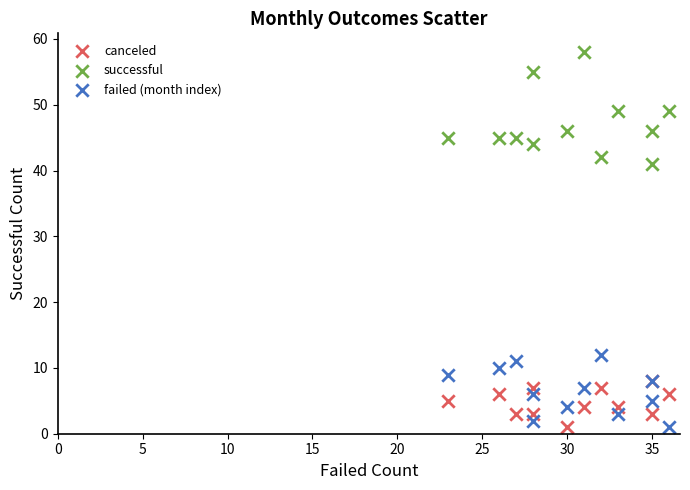

Which series contains the highest Y value?

successful